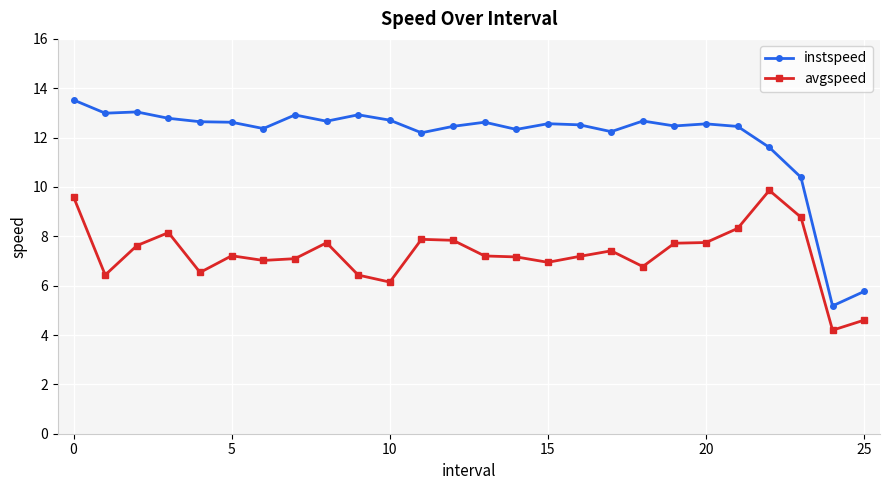

How many data points in instspeed are less than 12?

4